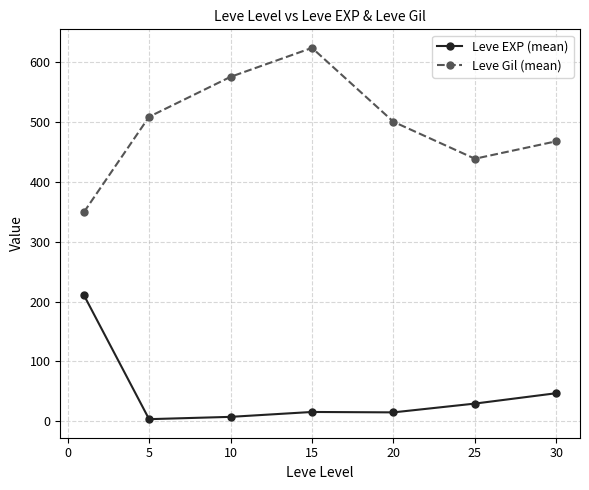

What is the sum of all Leve EXP (mean) values?

329.2